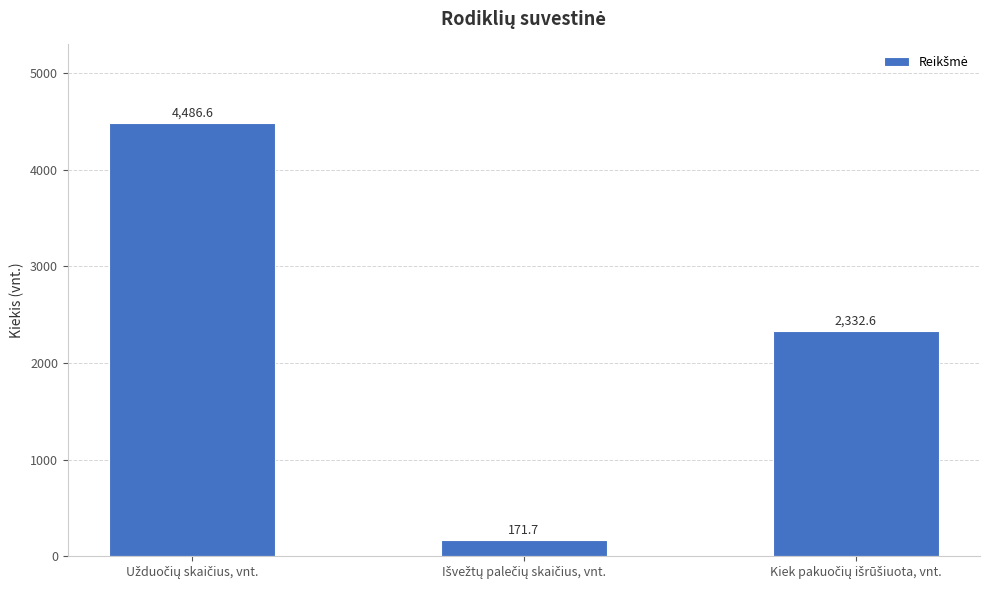

Reading right to left, transcribe all the data shown in this chart.

2332.6	171.7	4486.6